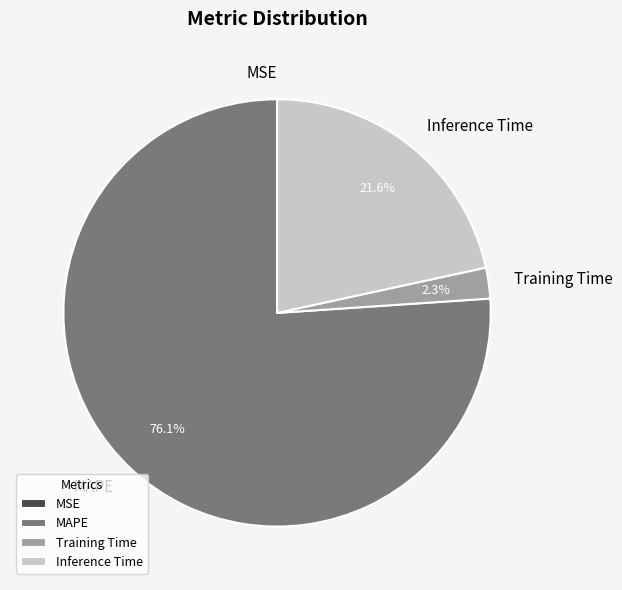

The Inference Time slice represents 22% of the pie. True or false?

True